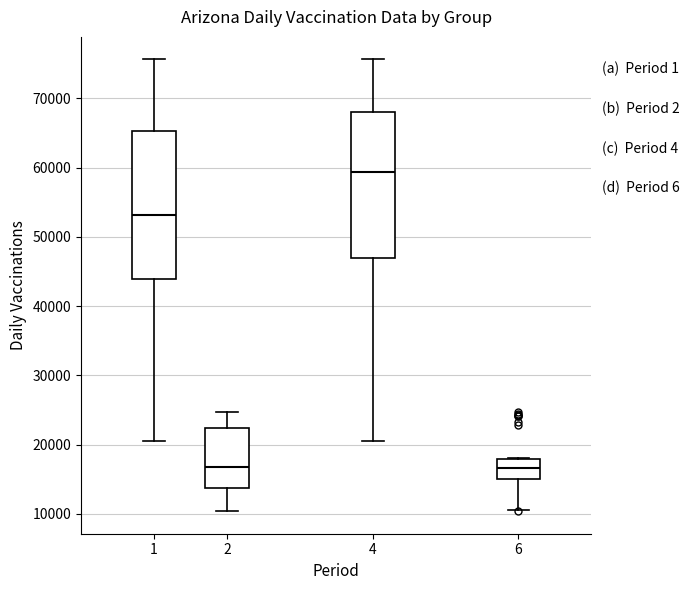

Reading left to right, transcribe this box plot: for each box, give where its median line is, the range the box spans, and where its two whiskers end, as read against the y-axis. The values are not printed on the chart, so give them approximately, as read against the axis.

1: median 53000, box 44000 to 65000, whiskers 21000 to 76000
2: median 17000, box 14000 to 22000, whiskers 10000 to 25000
4: median 59000, box 47000 to 68000, whiskers 21000 to 76000
6: median 17000, box 15000 to 18000, whiskers 11000 to 18000